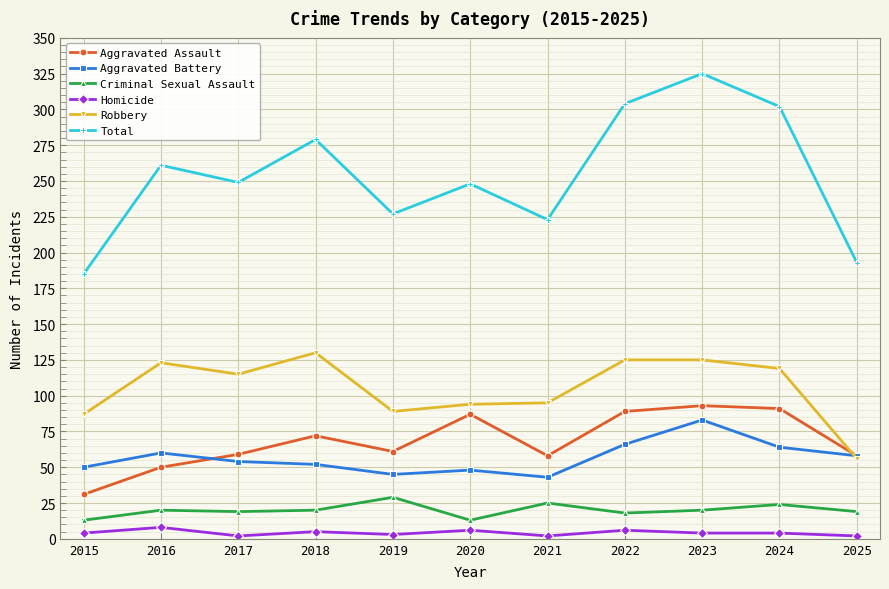

What are all the series names shown in the legend?

Aggravated Assault, Aggravated Battery, Criminal Sexual Assault, Homicide, Robbery, Total